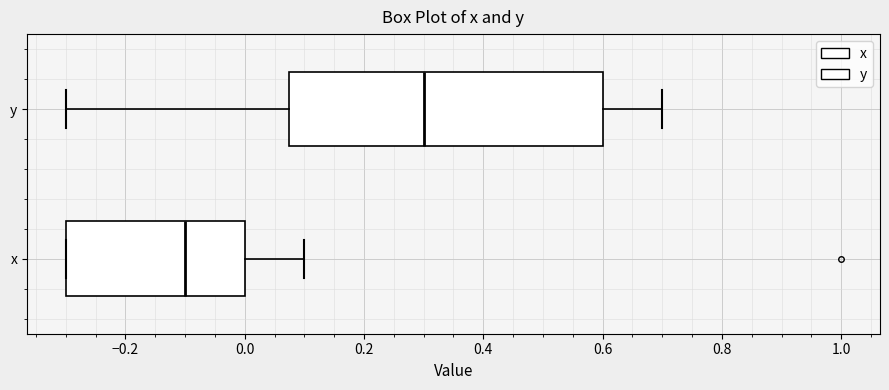

Reading bottom to top, read every box against the x-axis: the position of its median line, the range the box covers, and the ends of its whiskers. The values are not printed on the chart, so give them approximately, as read against the axis.

x: median -0.10, box -0.30 to 0.00, whiskers -0.30 to 0.10
y: median 0.30, box 0.08 to 0.60, whiskers -0.30 to 0.70